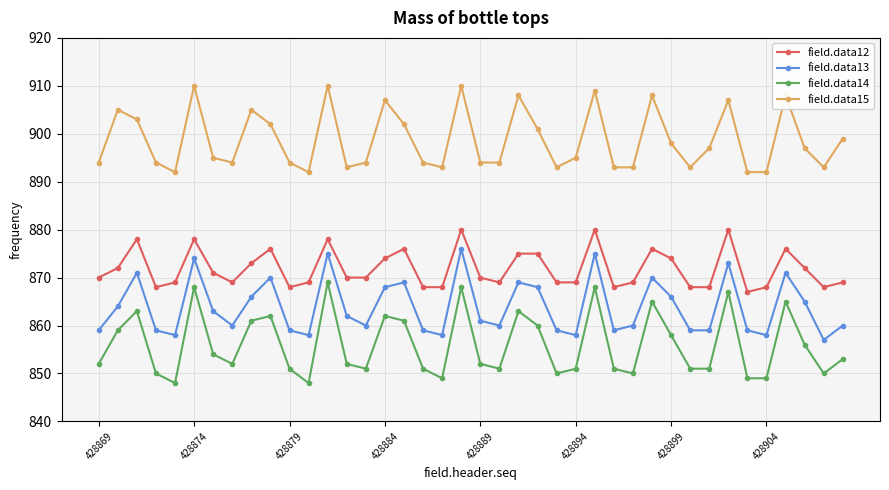

What is the maximum value shown in the chart?

910